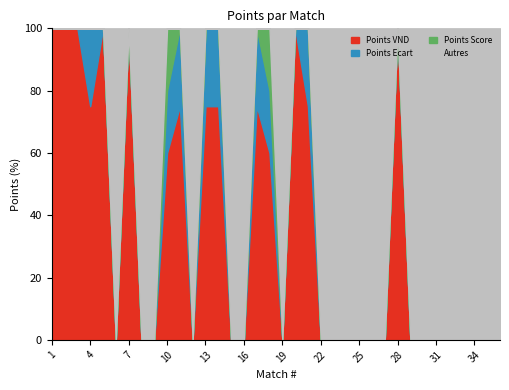

How many Points VND values are between 0 and 3?

36